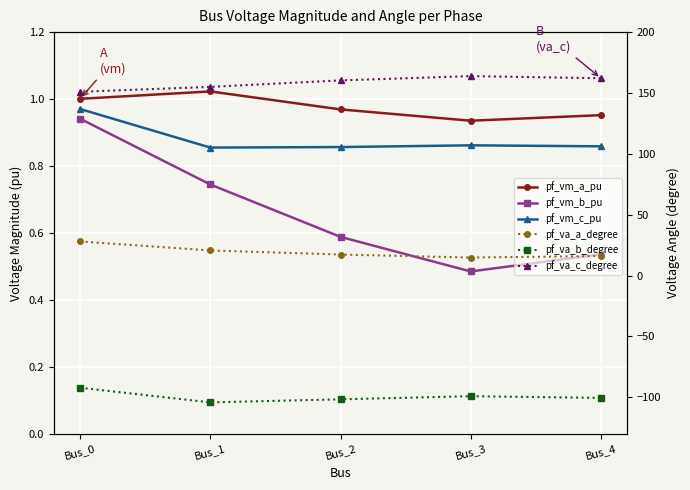

Between Bus_2 and Bus_1, which is larger?

Bus_1